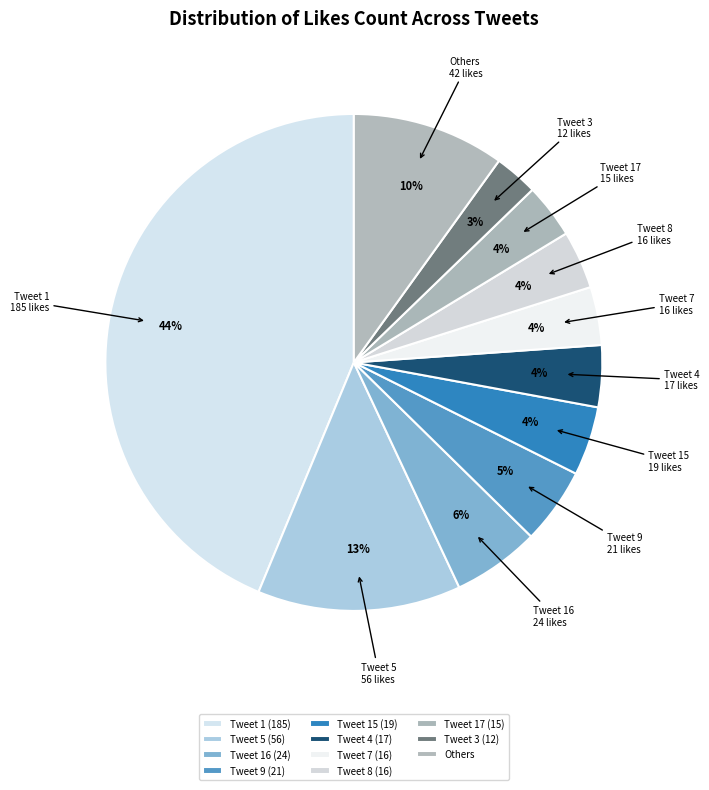

How many segments does this pie chart have?

11